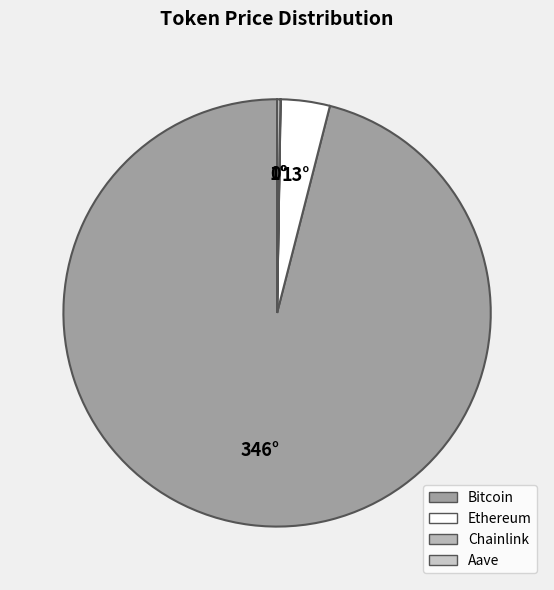

Which category accounts for the majority?

Bitcoin